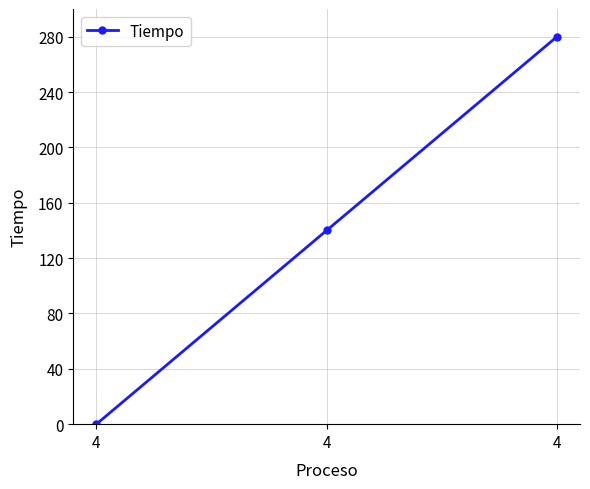

What is the difference between the second highest and minimum values?

140